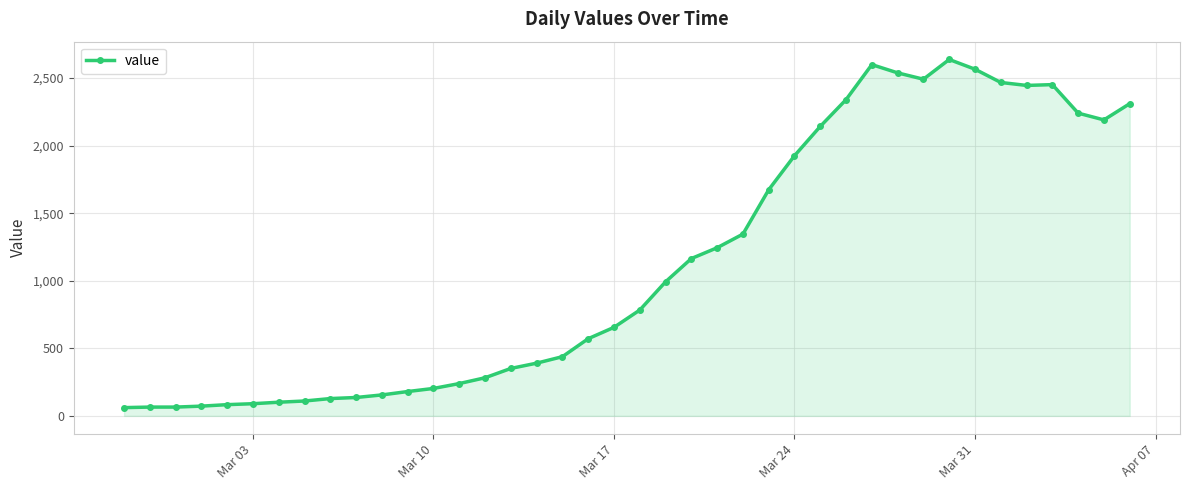

What is the value of the 23rd point from the left?

1164